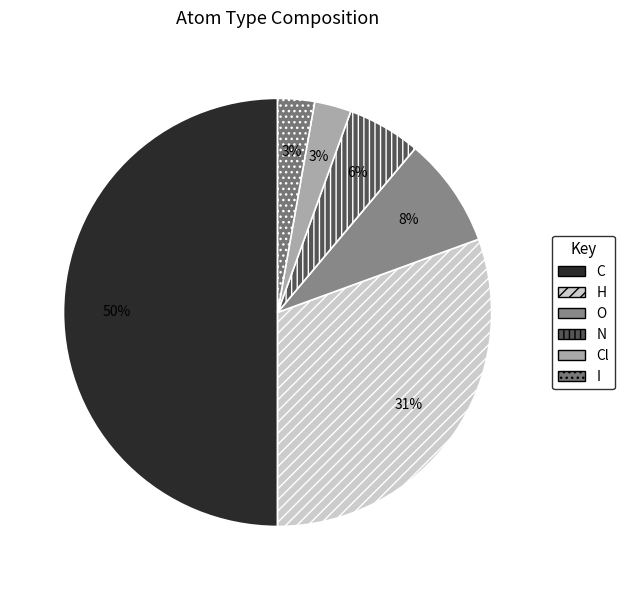

To the nearest percent, what is the difference between the largest and smallest slice percentages?

47%